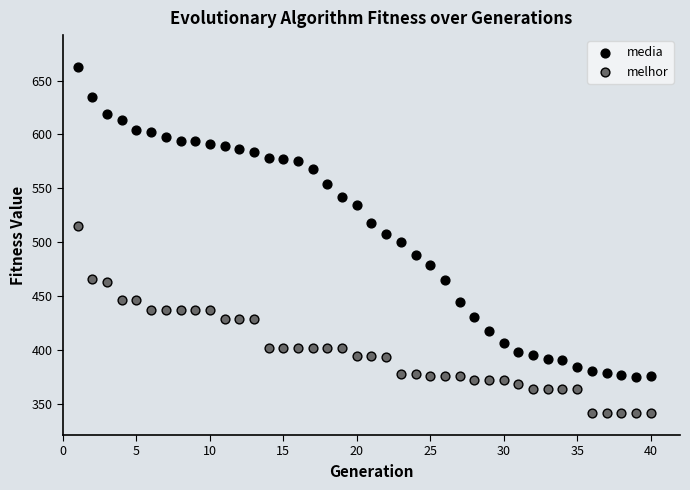

Across all data points, what is the range of X values (max minus min)?

39.0